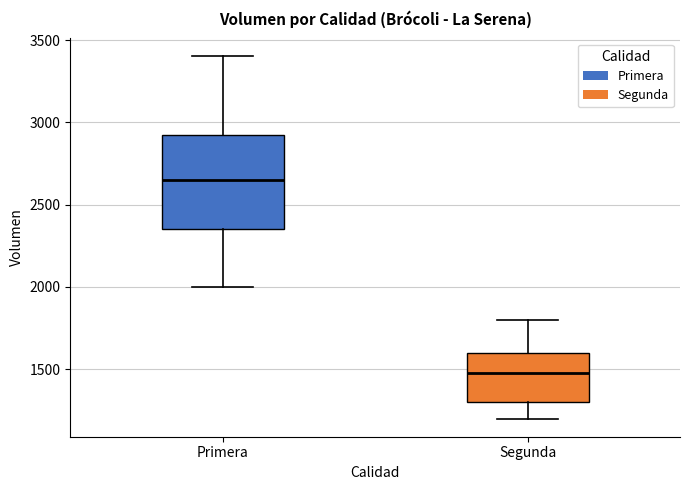

Where is the upper edge of the box for Segunda on the y-axis? The values are not printed on the chart, so give them approximately, as read against the axis.

1600